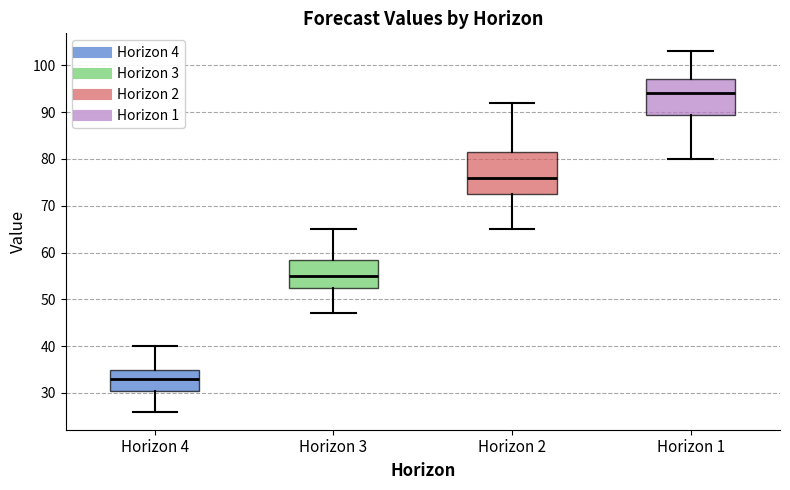

Which box has the lowest median line?

Horizon 4